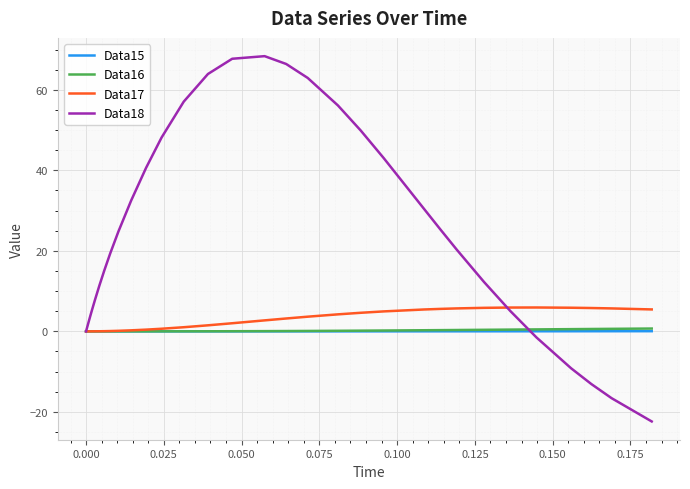

Does the chart display data point markers on the line(s)?

No